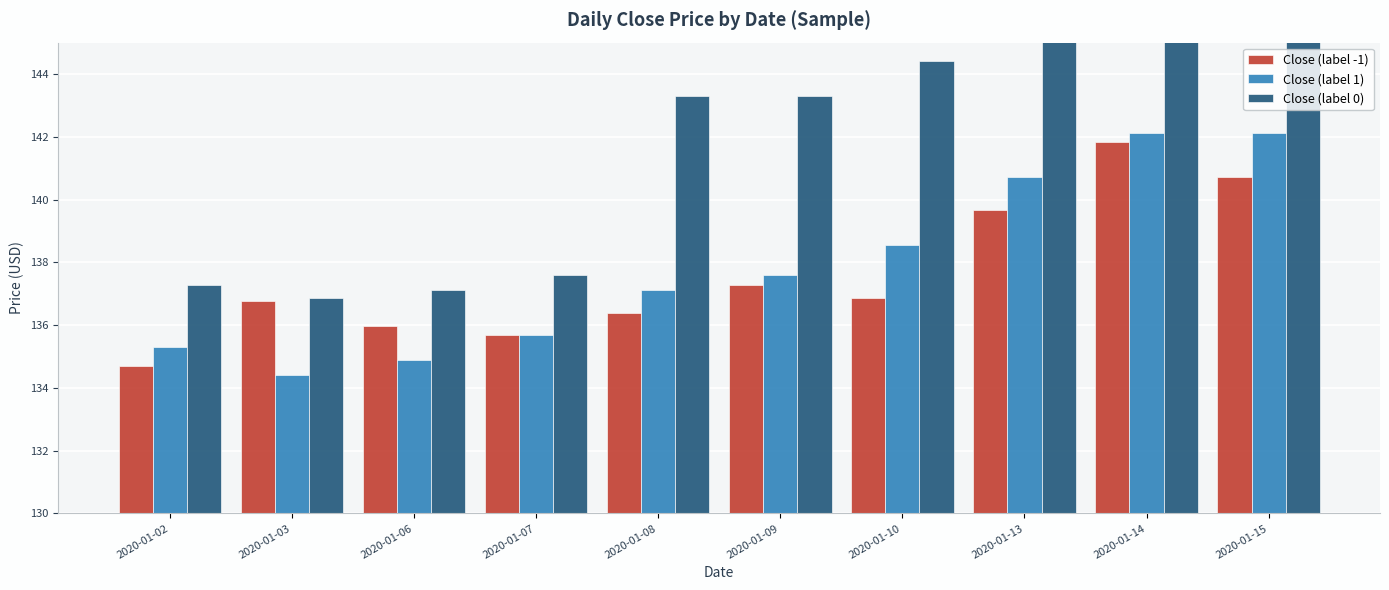

What are all the series names shown in the legend?

Close (label -1), Close (label 1), Close (label 0)